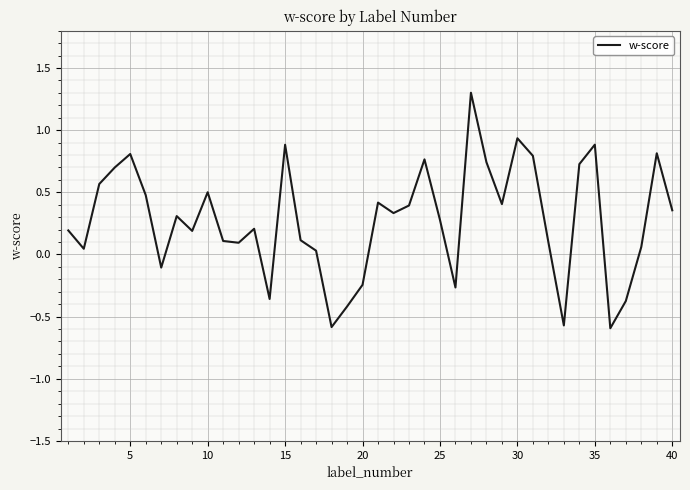

What is the minimum value shown in the chart?

-0.6